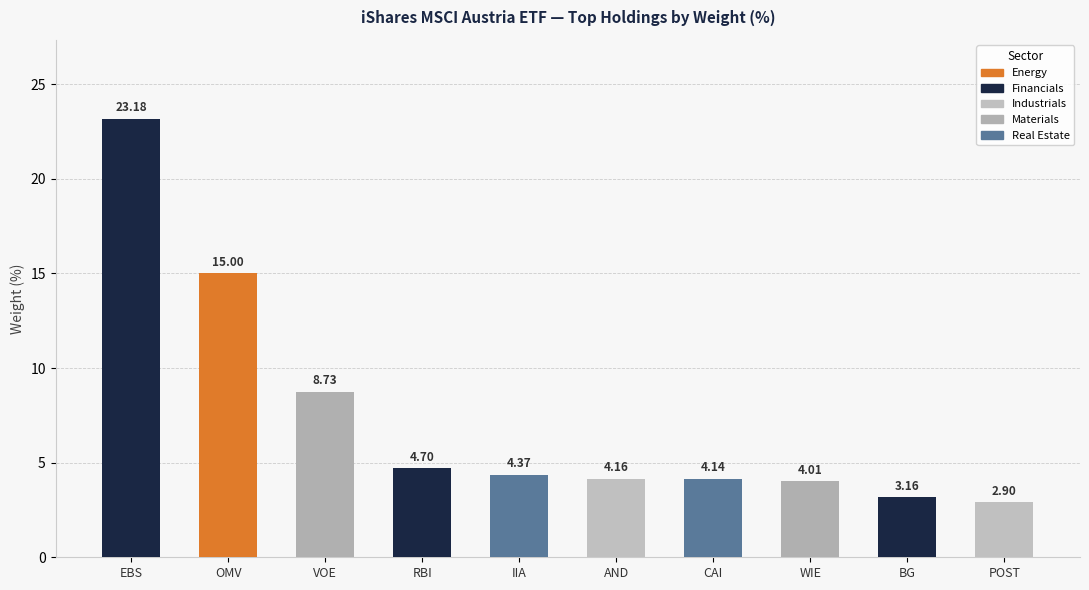

What is the minimum value shown in the chart?

2.9